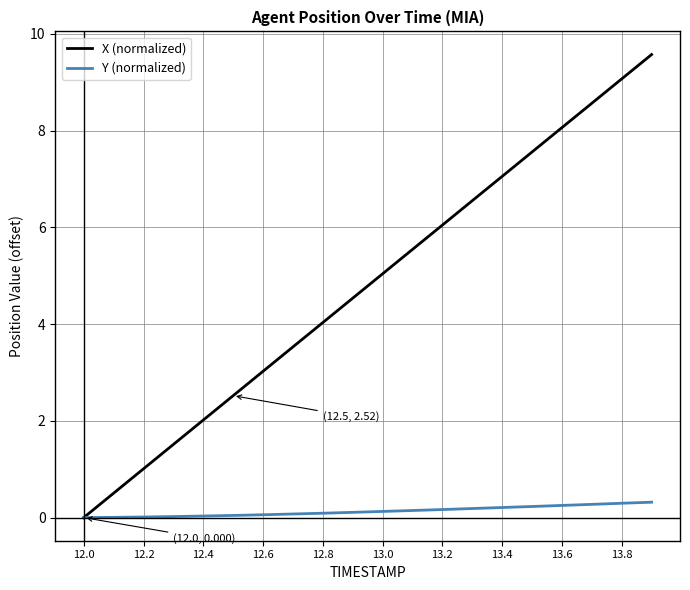

What is the highest value of the Y (normalized) series?

0.3